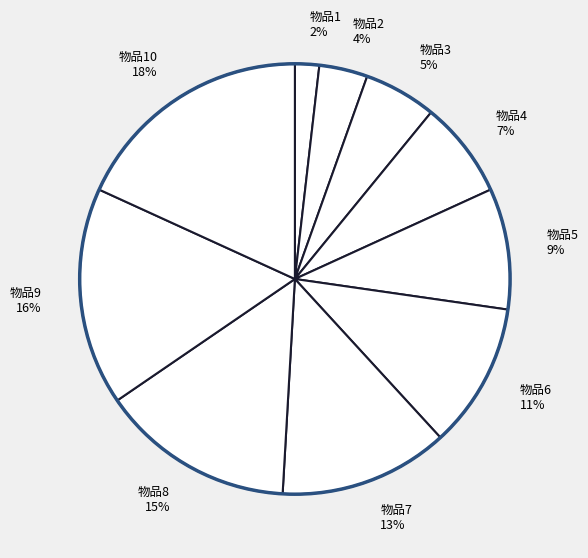

Is it true that 物品7 13% is 25% of the pie?

False